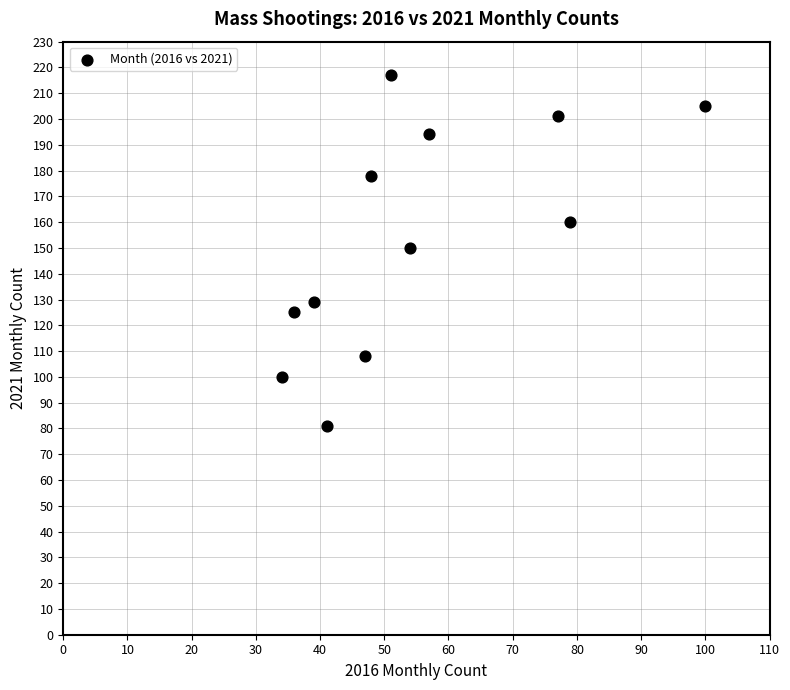

What is the range of X values (max minus min)?

66